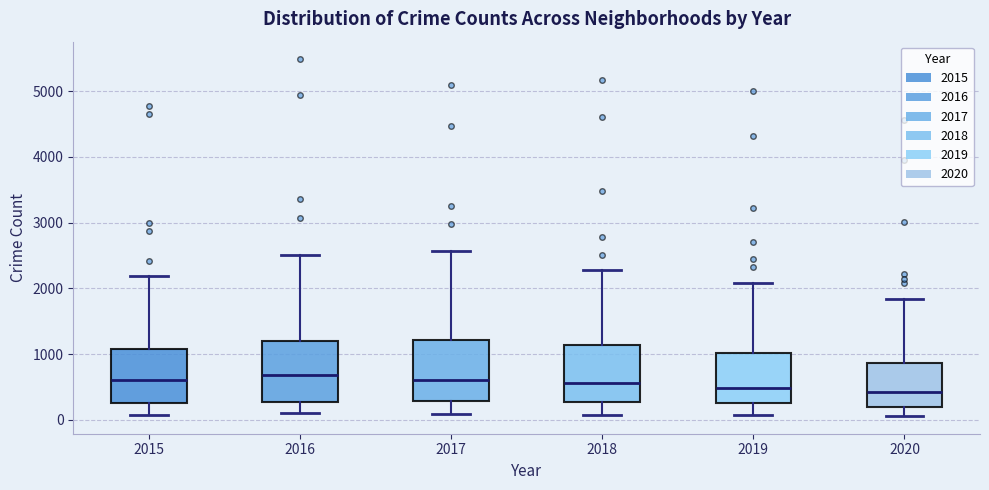

Where is the lower edge of the box at x = 2020 on the y-axis? The values are not printed on the chart, so give them approximately, as read against the axis.

200